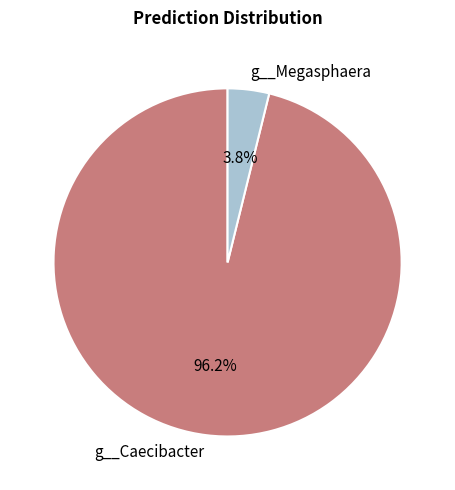

Which slice represents more than half of the pie?

g__Caecibacter